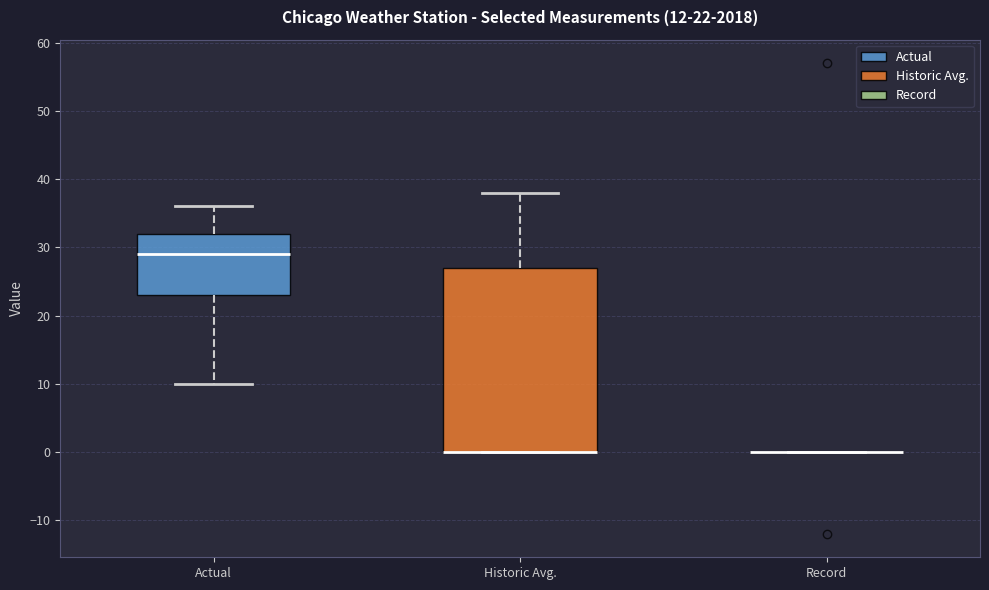

Which box is the tallest, from its lower edge to its upper edge?

Historic Avg.